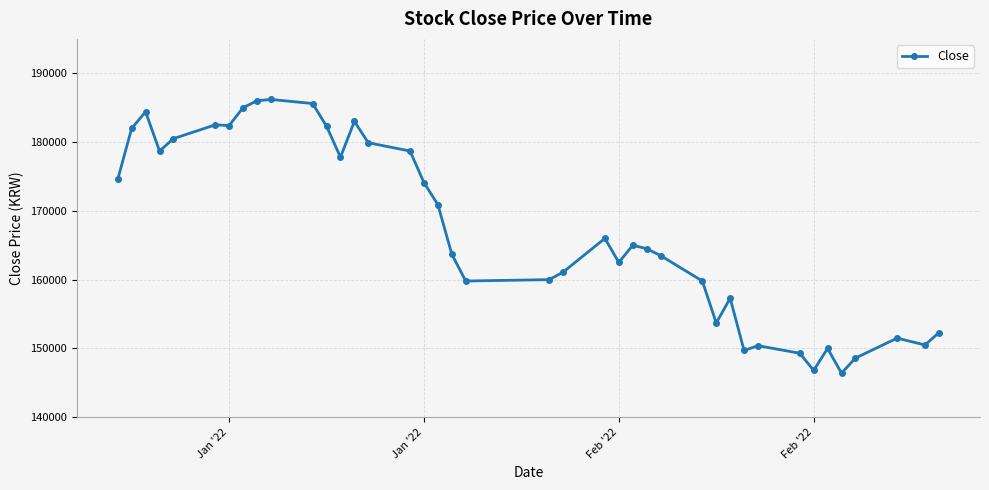

What is the average value?

167175